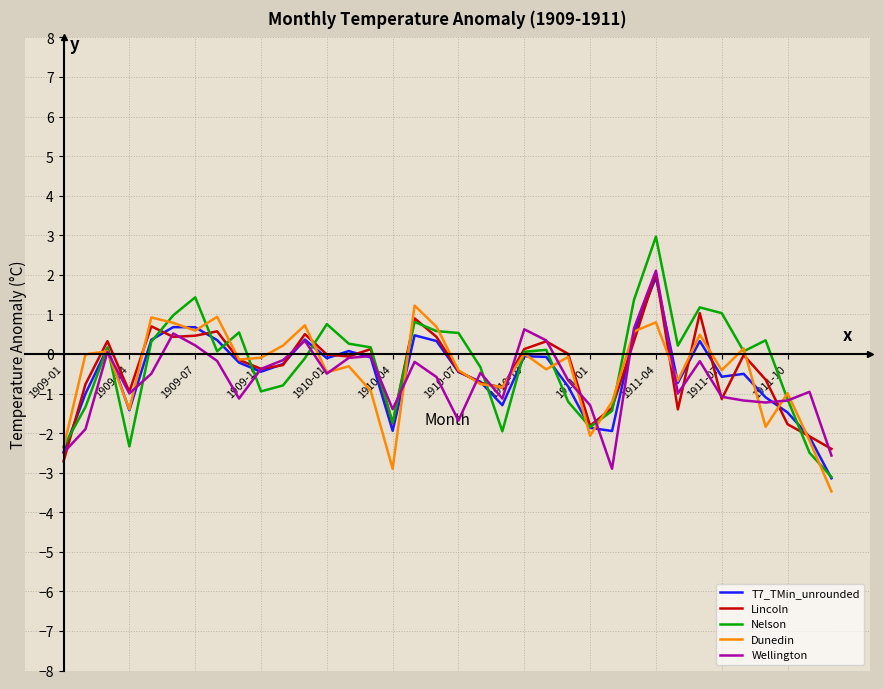

Which series has the widest spread of values?

Nelson